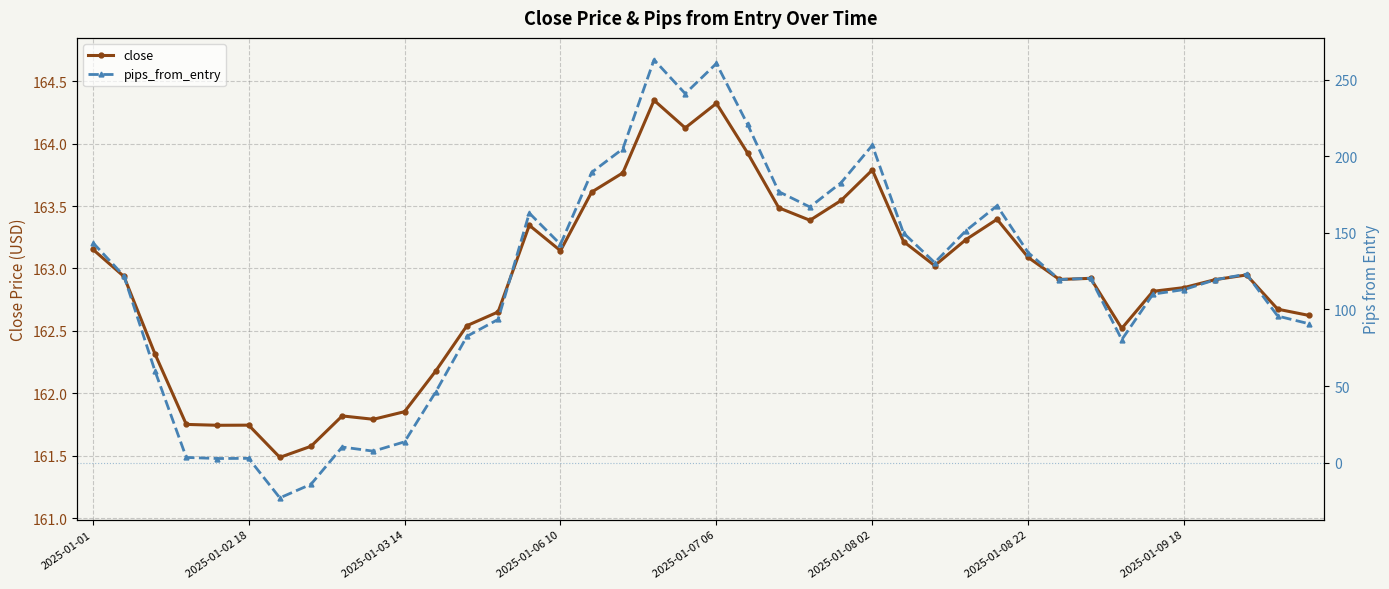

What is the difference between the maximum and minimum values in the close series?

2.9